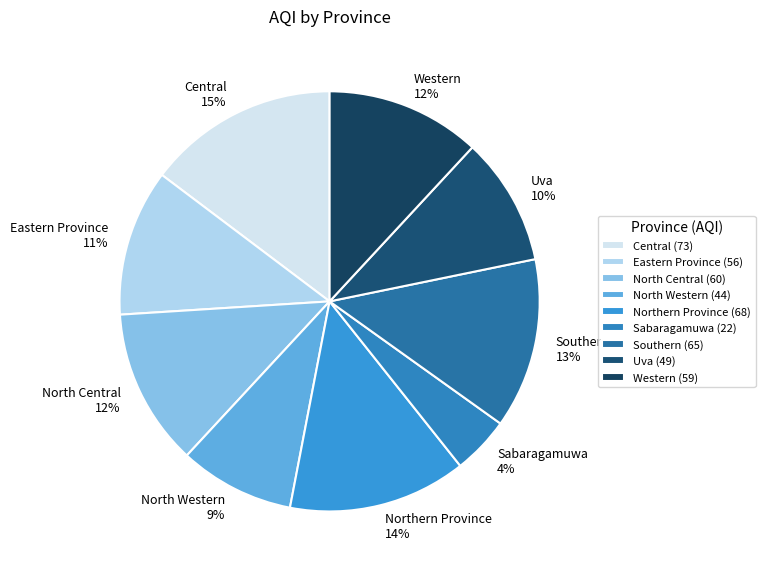

Does North Central account for over 50% of the chart?

No